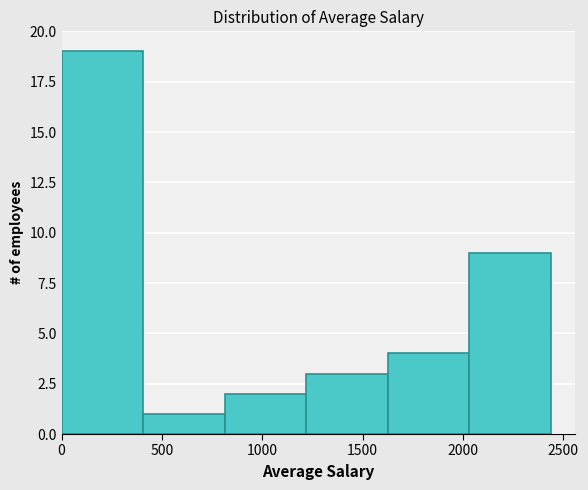

Reading left to right, transcribe this chart: for each bar, give the range it covers on the x-axis and its height. Neither the bar edges nor the heights are printed on the chart, so give them approximately, as read against the axes.

0 to 400: 19
400 to 800: 1
800 to 1200: 2
1200 to 1600: 3
1600 to 2050: 4
2050 to 2450: 9